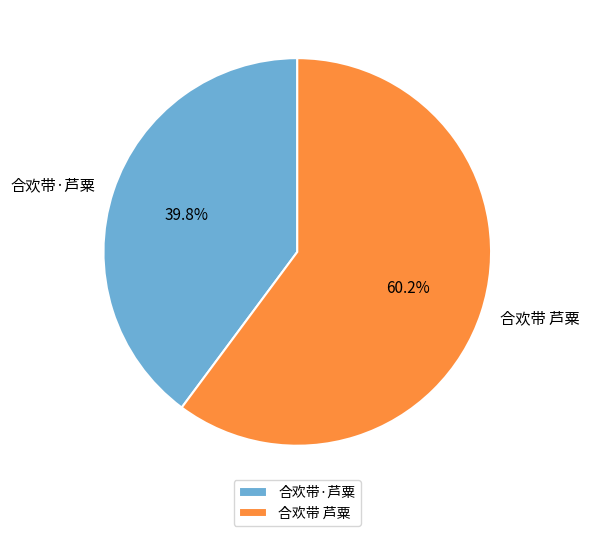

To the nearest percent, what is the average slice percentage?

50%